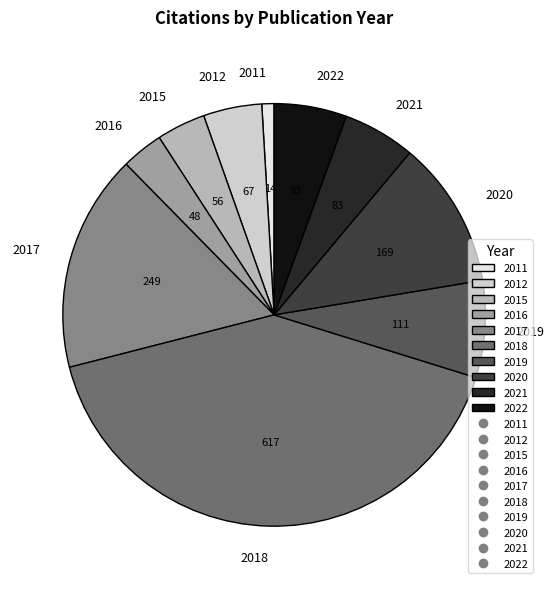

Between 2019 and 2012, which is larger?

2019